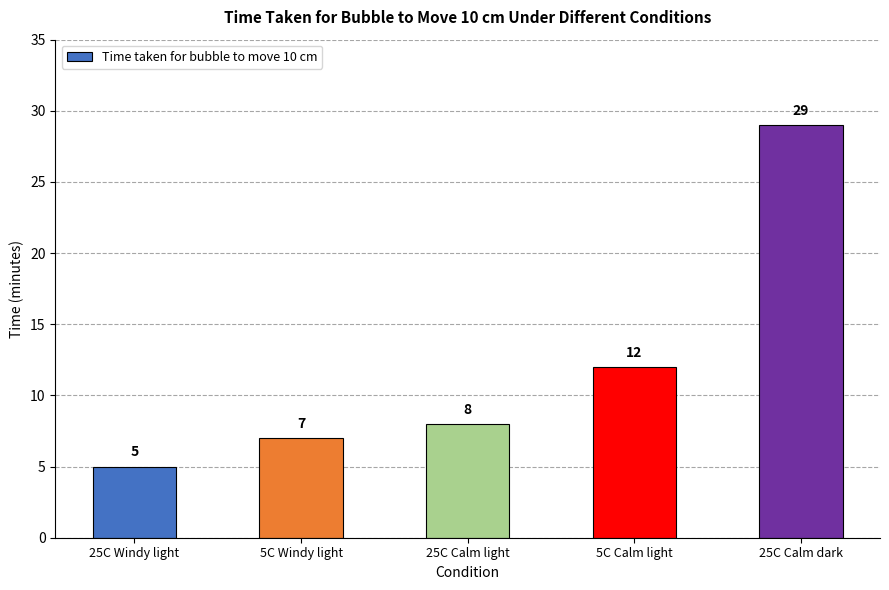

True or false: the data shows 9 at 25C Calm dark.

False